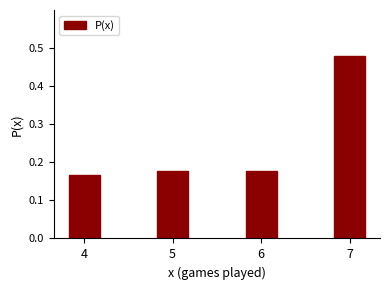

At which category does the chart reach its peak across all series?

7